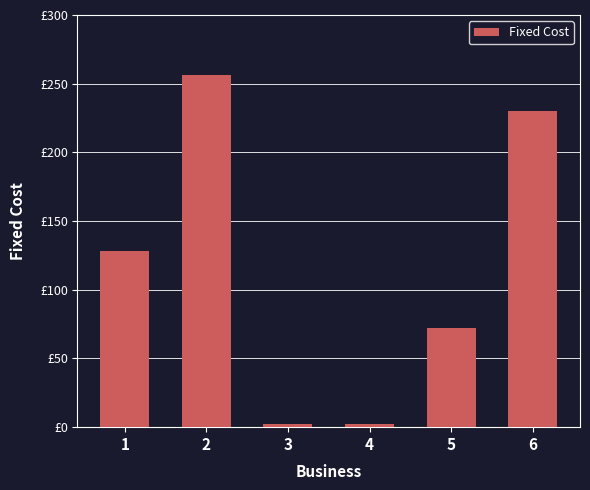

Between 2 and 3, which is larger?

2